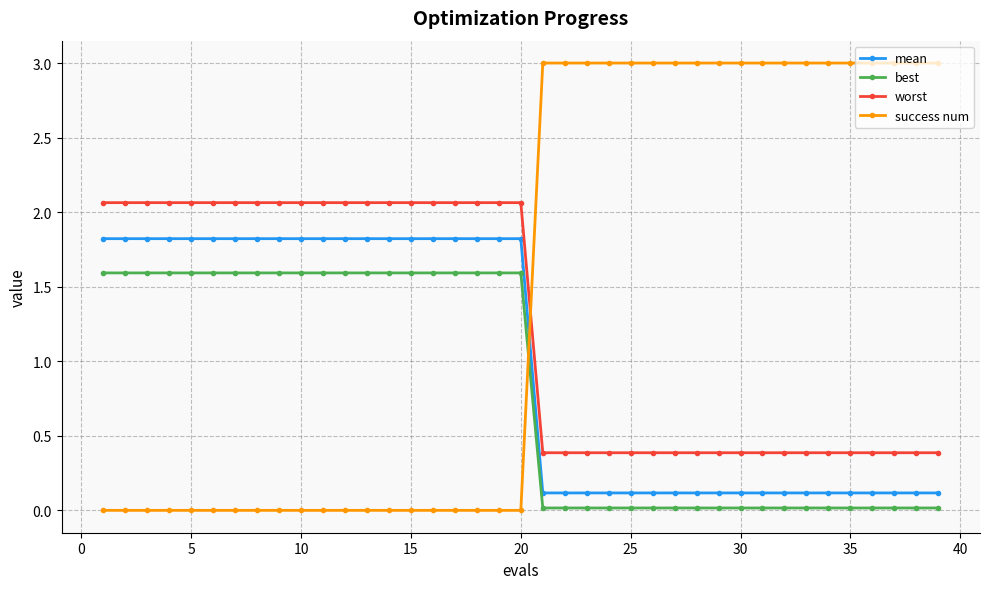

Rank the series by their maximum value, from highest to lowest.

success num, worst, mean, best